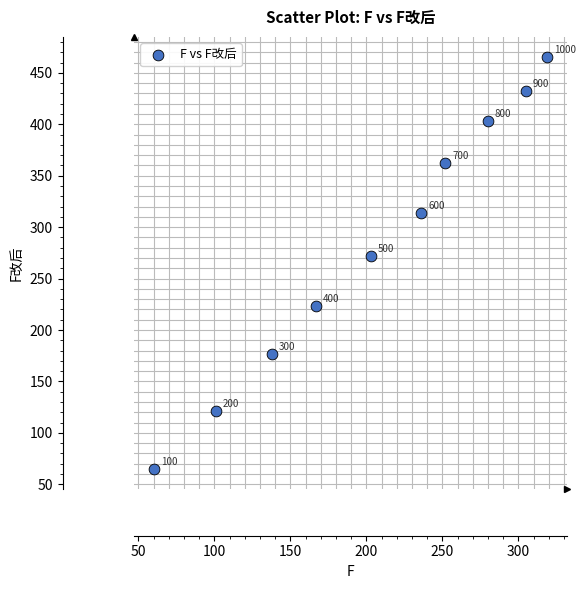

What Y value in the scatter plot is closest to 265?

272